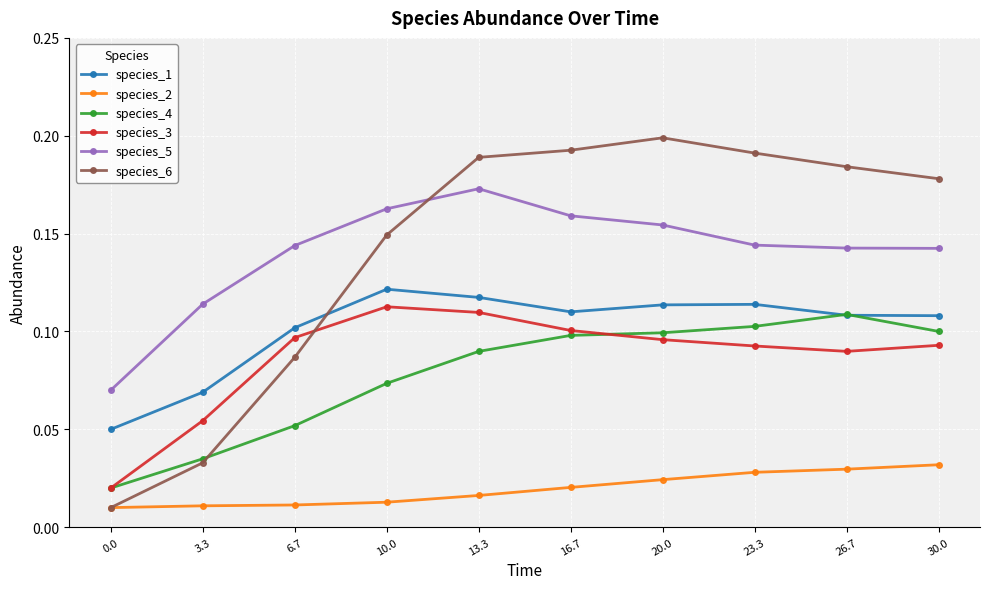

True or false: species_3 has more than 0 points higher than both neighbors.

True